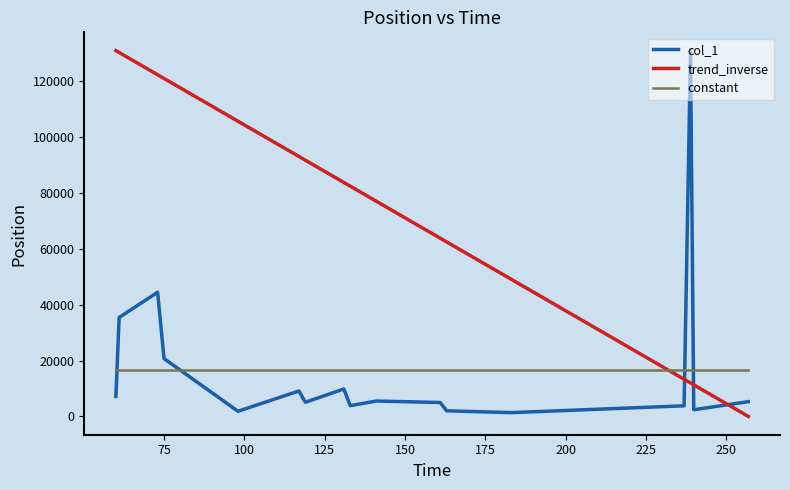

Which series has the largest total across all categories?

trend_inverse